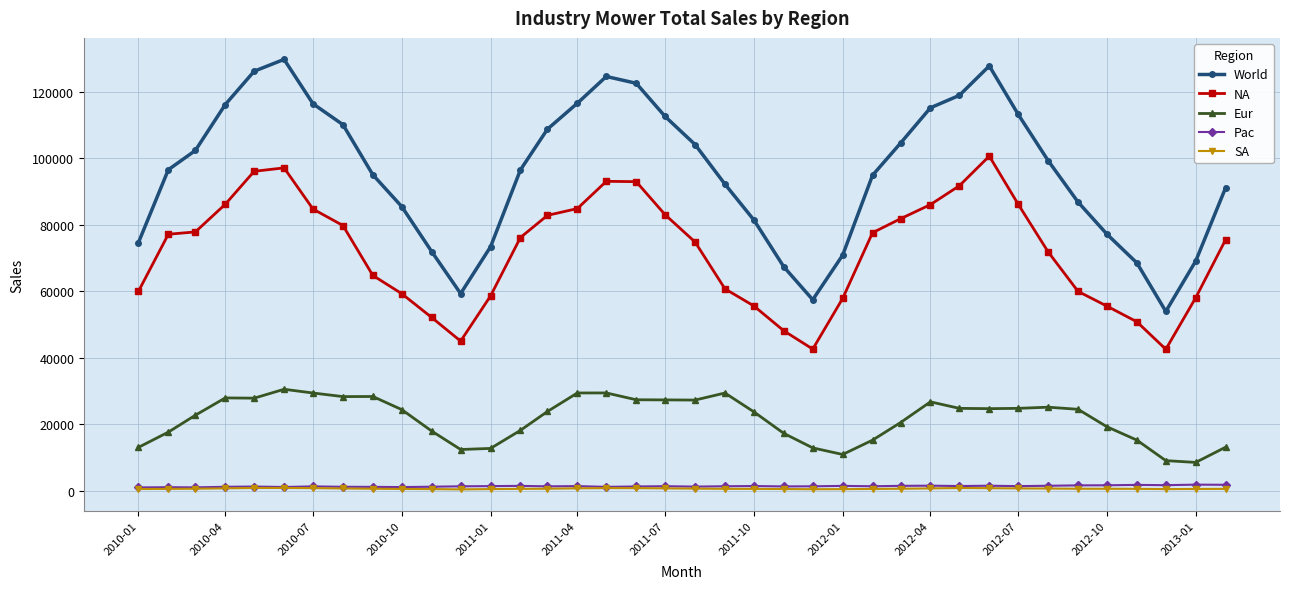

What is the value of the NA point at the 24th from the left?

42647.1